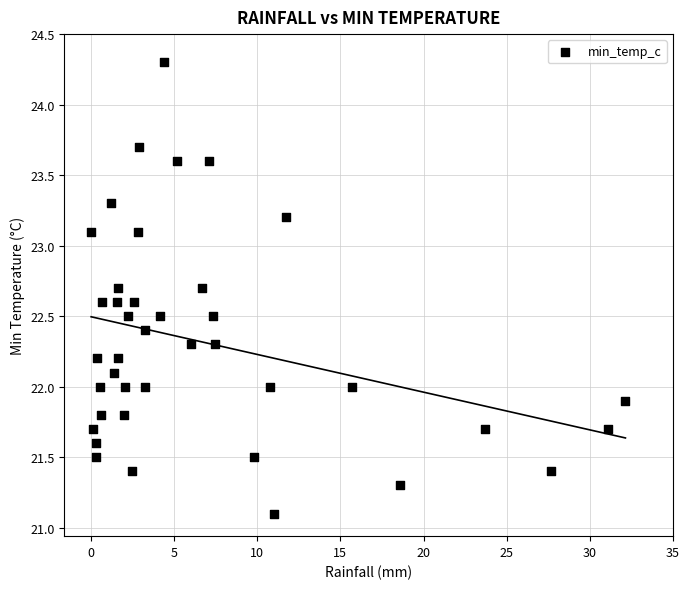

What is the range of X values (max minus min)?

32.1